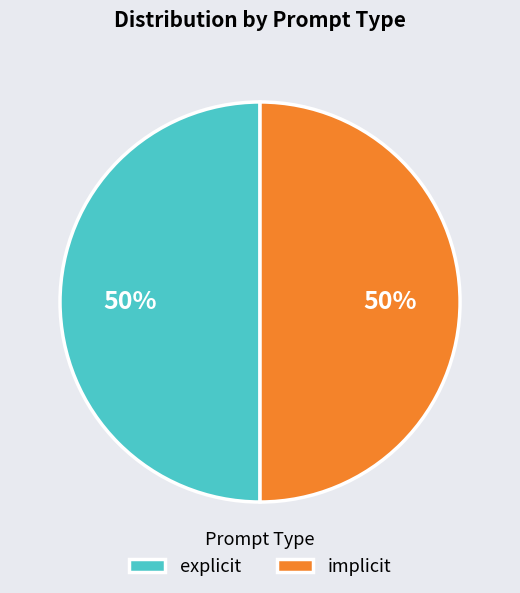

Do implicit and explicit together represent more than half of the pie?

Yes